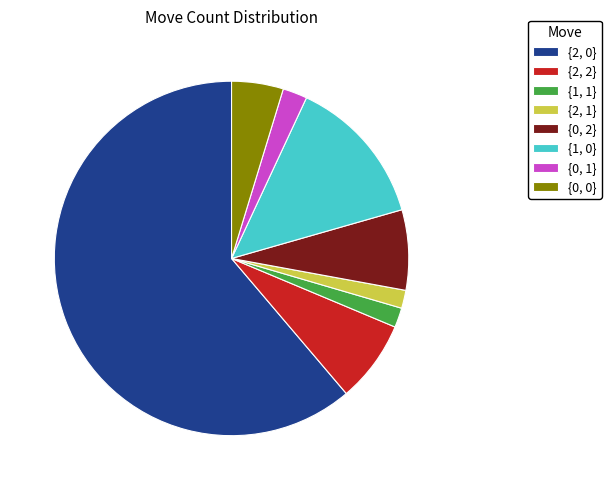

Which has a higher value, {2, 0} or {0, 0}?

{2, 0}